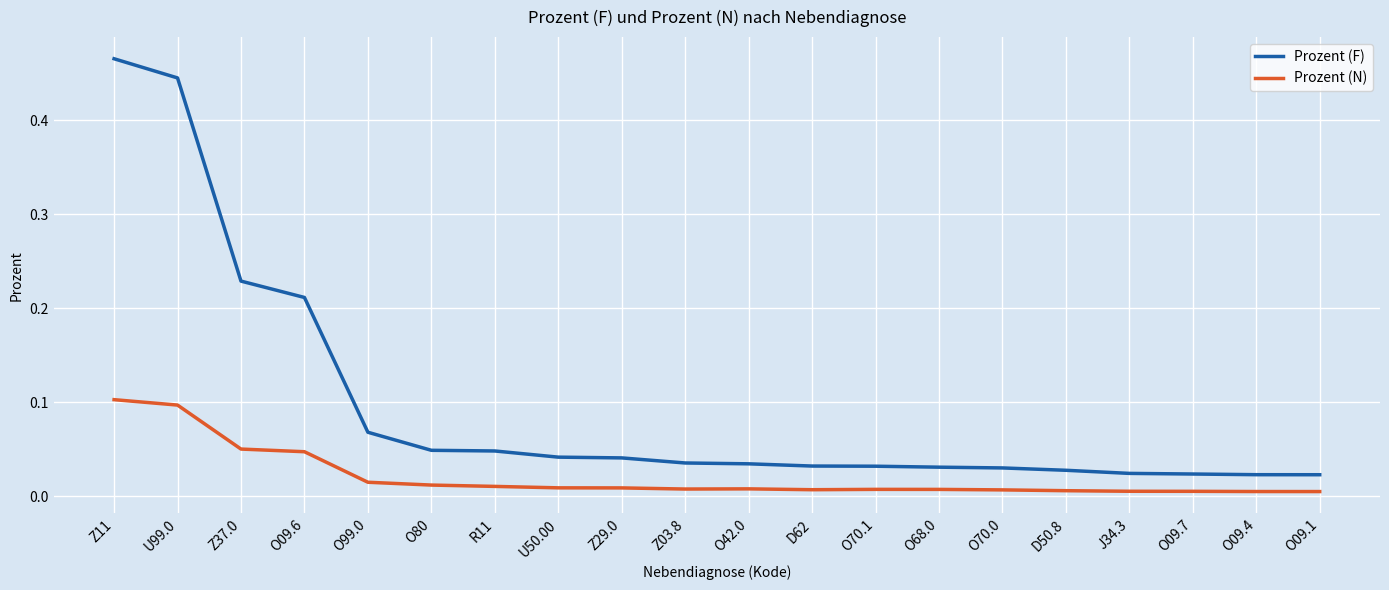

Rank the series by their maximum value, from highest to lowest.

Prozent (F), Prozent (N)